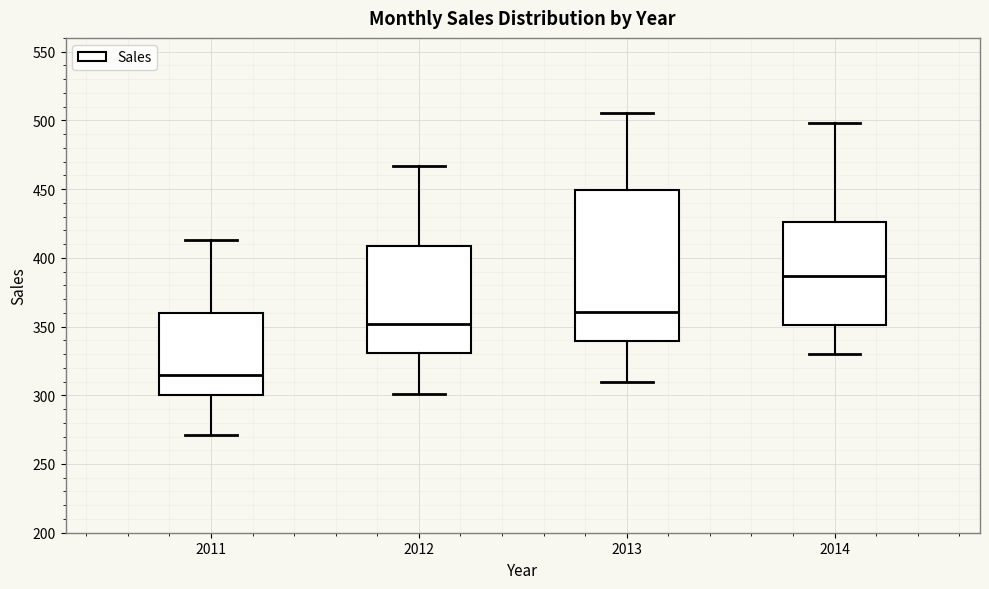

Reading left to right, transcribe this box plot: for each box, give where its median line is, the range the box spans, and where its two whiskers end, as read against the y-axis. The values are not printed on the chart, so give them approximately, as read against the axis.

2011: median 315, box 300 to 360, whiskers 270 to 415
2012: median 350, box 330 to 410, whiskers 300 to 465
2013: median 360, box 340 to 450, whiskers 310 to 505
2014: median 385, box 350 to 425, whiskers 330 to 500